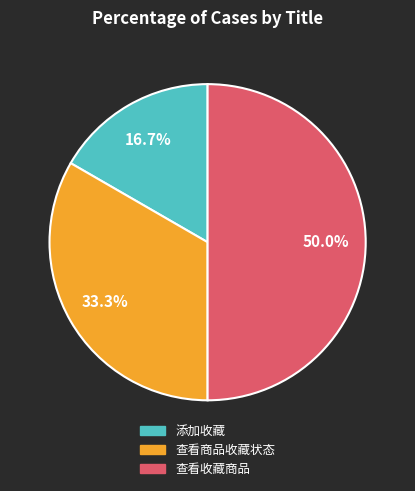

Does 查看商品收藏状态 represent more than half of the total?

No